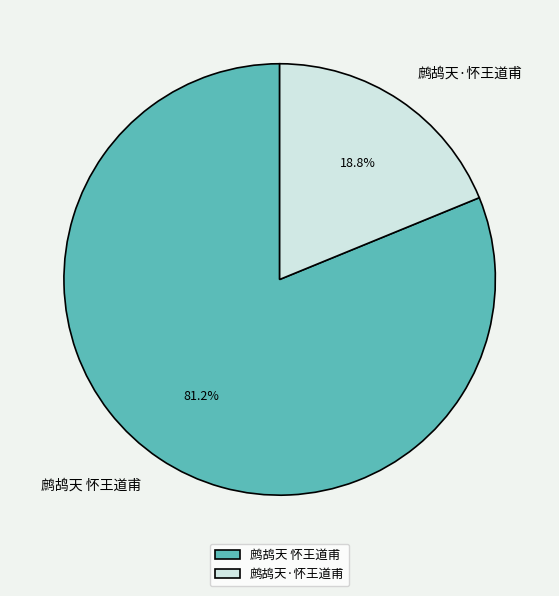

Is there a majority slice in this chart?

Yes